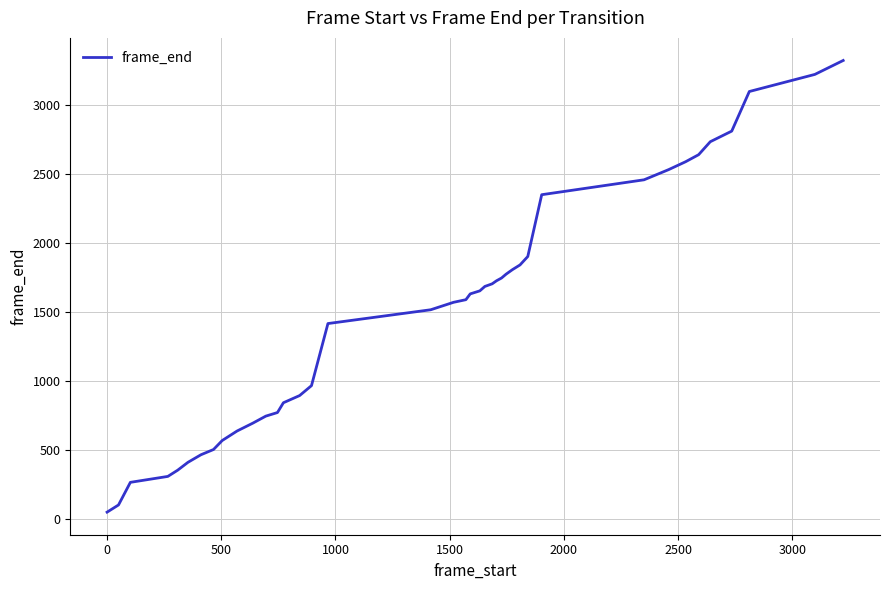

What is the difference between the maximum and minimum values?

3274